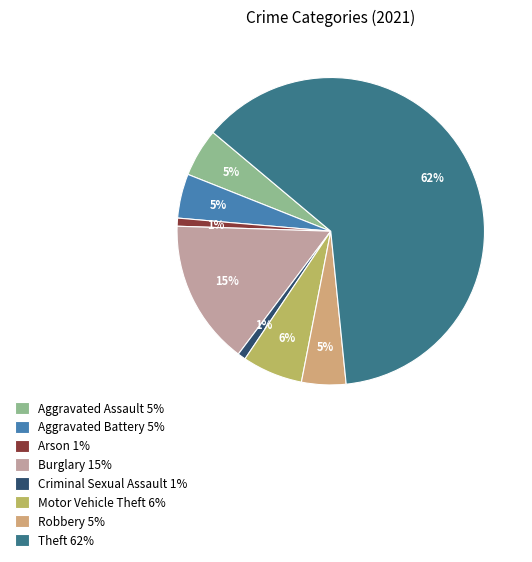

Which category has the biggest portion of the pie?

Theft 62%